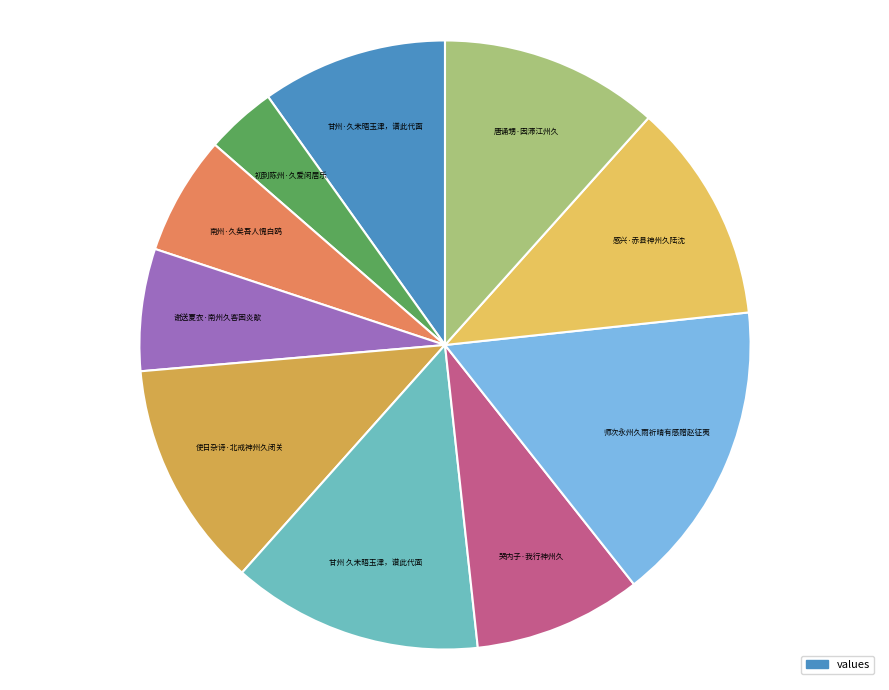

How many segments does this pie chart have?

10